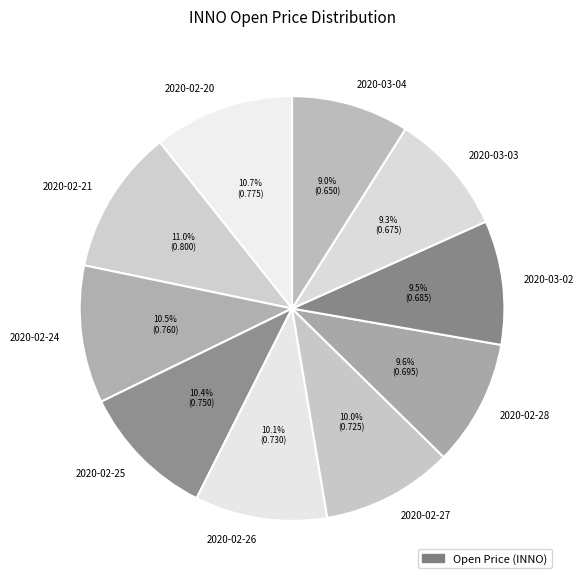

To the nearest percent, what is the difference between the largest and smallest slice percentages?

2%